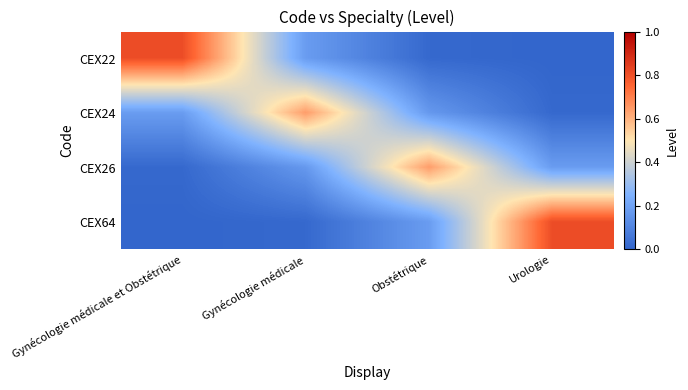

Between Gynécologie médicale et Obstétrique and Urologie, which series saw the biggest shift?

CEX22